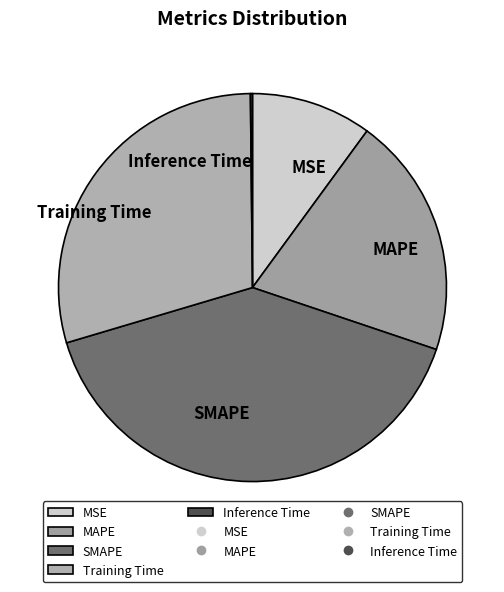

Is it true that SMAPE is 40% of the pie?

True